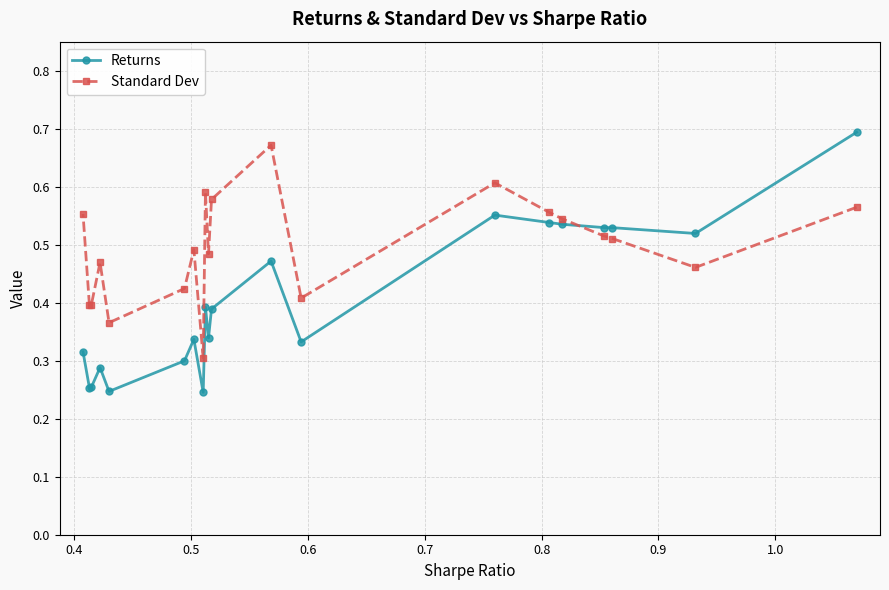

At how many categories does at least one series exceed 0?

20